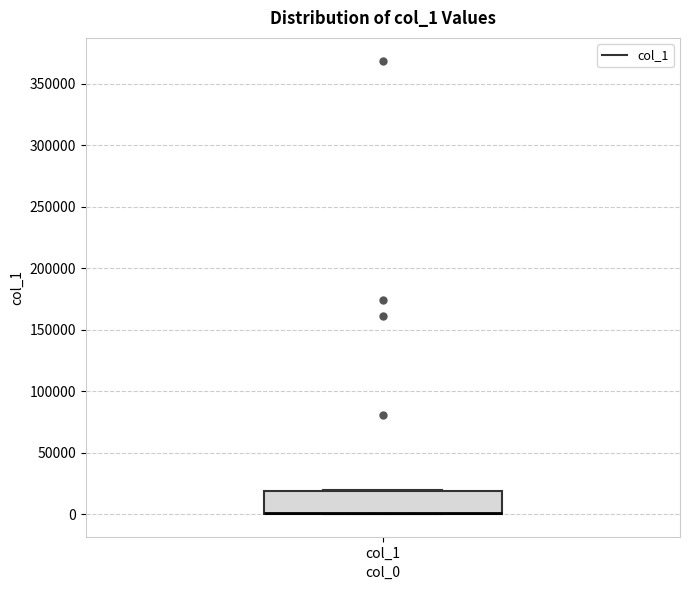

Read this box plot against the y-axis: the position of the median line, the range covered by the box, and the ends of both whiskers. The values are not printed on the chart, so give them approximately, as read against the axis.

median 0 (drawn on the box's lower edge), box 0 to 20000, whiskers 0 to 20000